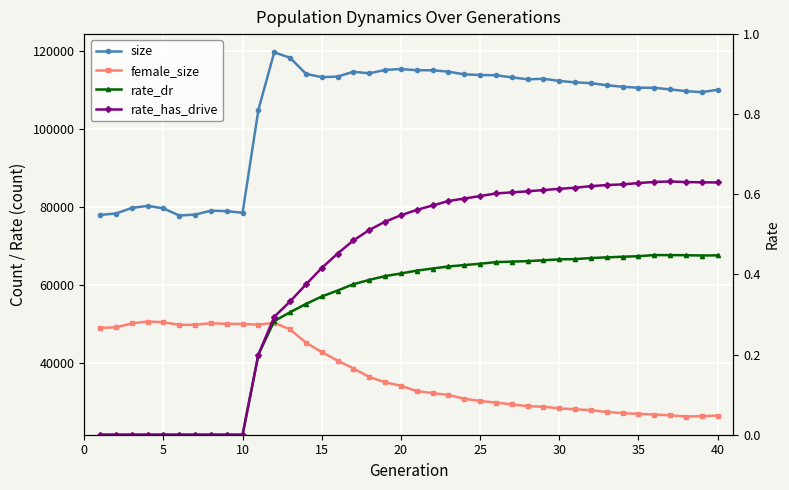

True or false: rate_has_drive and size cross at least once.

False